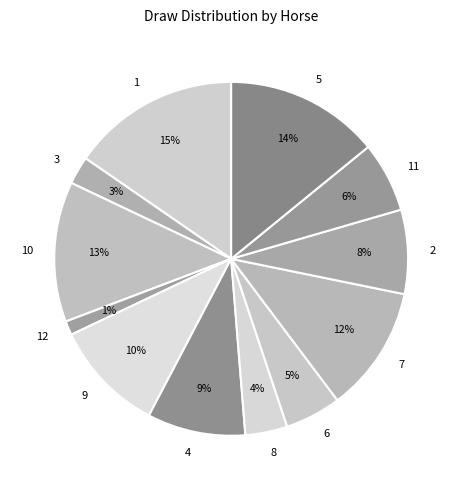

To the nearest percent, what is the average slice percentage?

8%